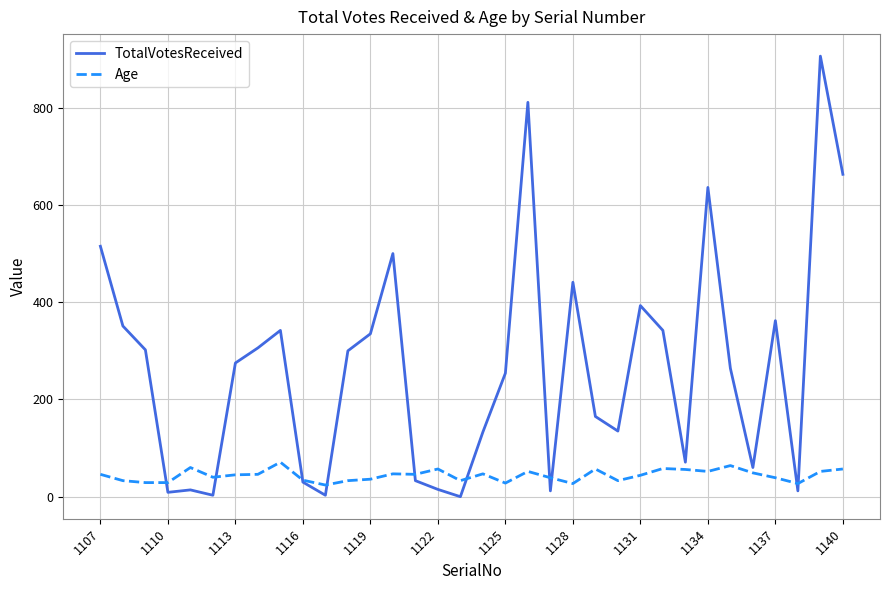

How many lines are shown in the chart?

2